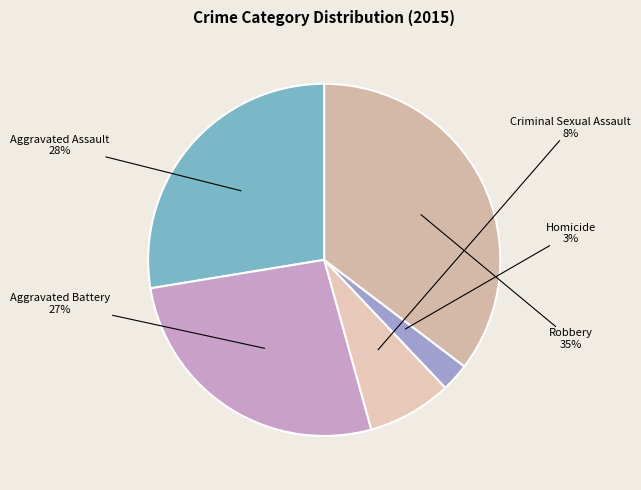

The Homicide slice represents 3% of the pie. True or false?

True